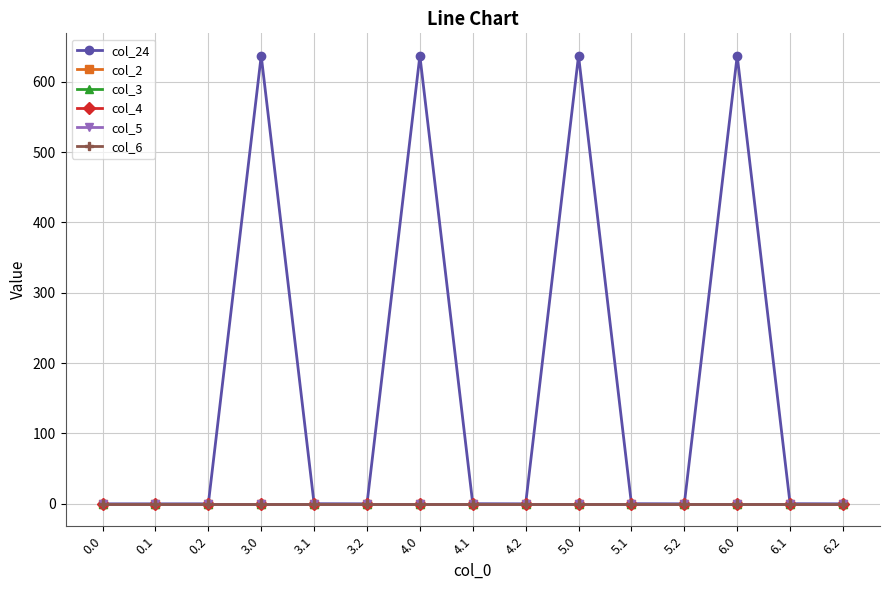

What is the label of the 15th point from the left?

6.2